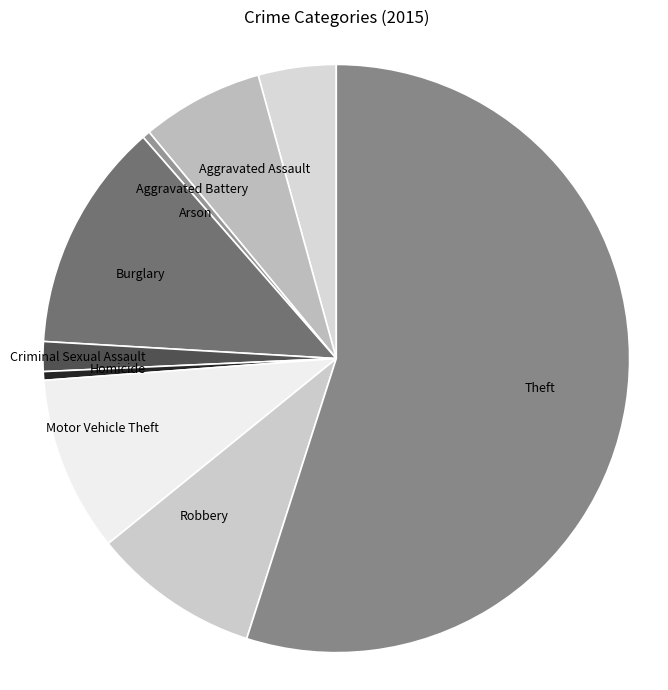

Do Robbery and Burglary together represent more than half of the pie?

No